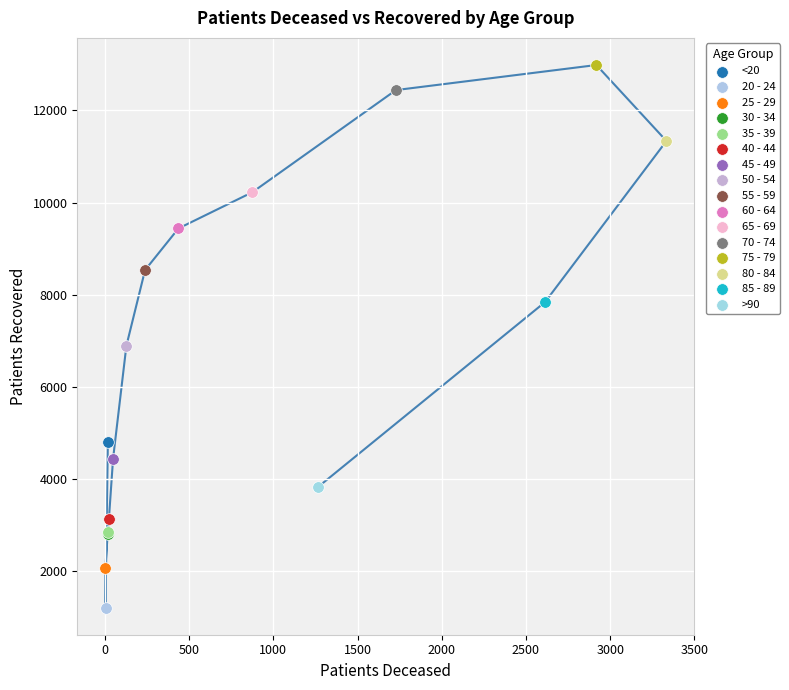

What are all the series names shown in the legend?

<20, 20 - 24, 25 - 29, 30 - 34, 35 - 39, 40 - 44, 45 - 49, 50 - 54, 55 - 59, 60 - 64, 65 - 69, 70 - 74, 75 - 79, 80 - 84, 85 - 89, >90